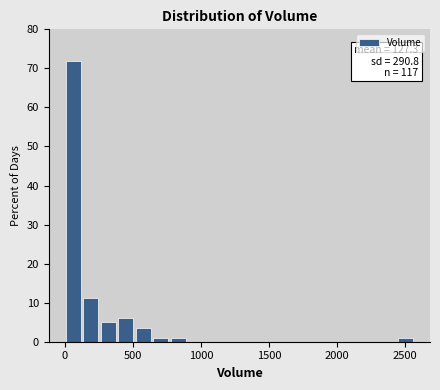

Read against the x-axis, roughly where is the centre of the tallest bar?

50